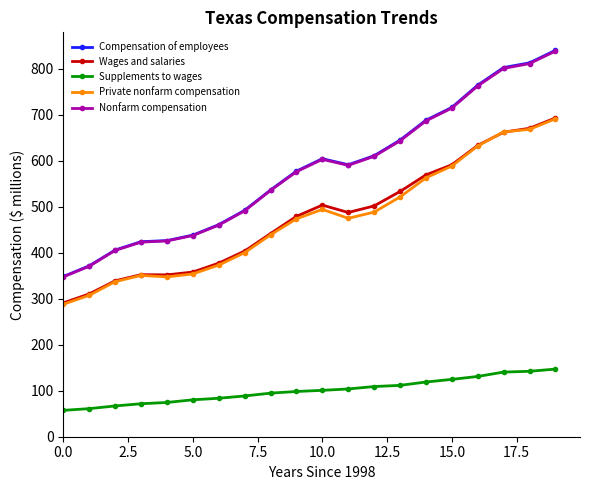

Which series has the largest range (max minus min)?

Compensation of employees